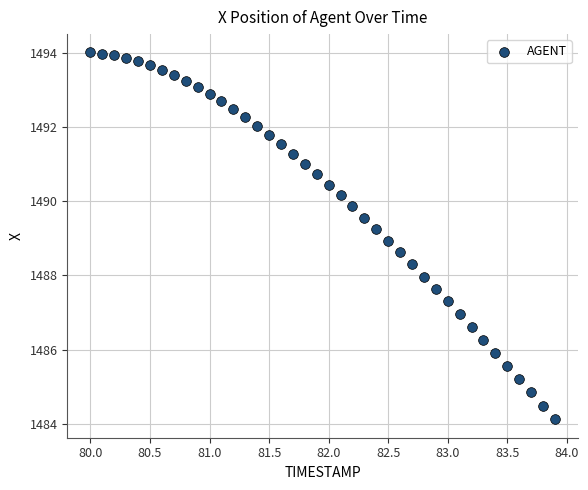

What is the range of Y values (max minus min)?

9.9